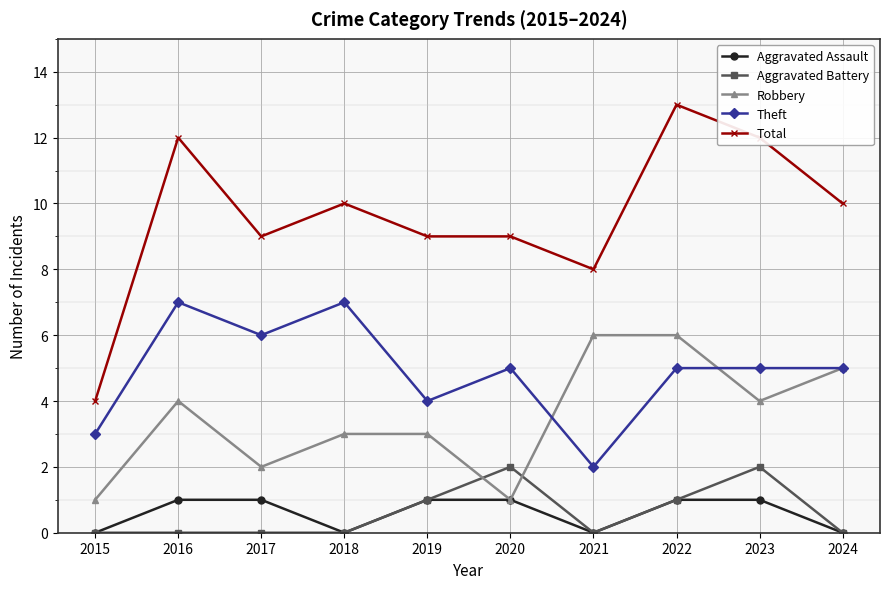

Reading right to left, transcribe all the data shown in this chart.

Aggravated Assault: 2024=0	2023=1	2022=1	2021=0	2020=1	2019=1	2018=0	2017=1	2016=1	2015=0
Aggravated Battery: 2024=0	2023=2	2022=1	2021=0	2020=2	2019=1	2018=0	2017=0	2016=0	2015=0
Robbery: 2024=5	2023=4	2022=6	2021=6	2020=1	2019=3	2018=3	2017=2	2016=4	2015=1
Theft: 2024=5	2023=5	2022=5	2021=2	2020=5	2019=4	2018=7	2017=6	2016=7	2015=3
Total: 2024=10	2023=12	2022=13	2021=8	2020=9	2019=9	2018=10	2017=9	2016=12	2015=4